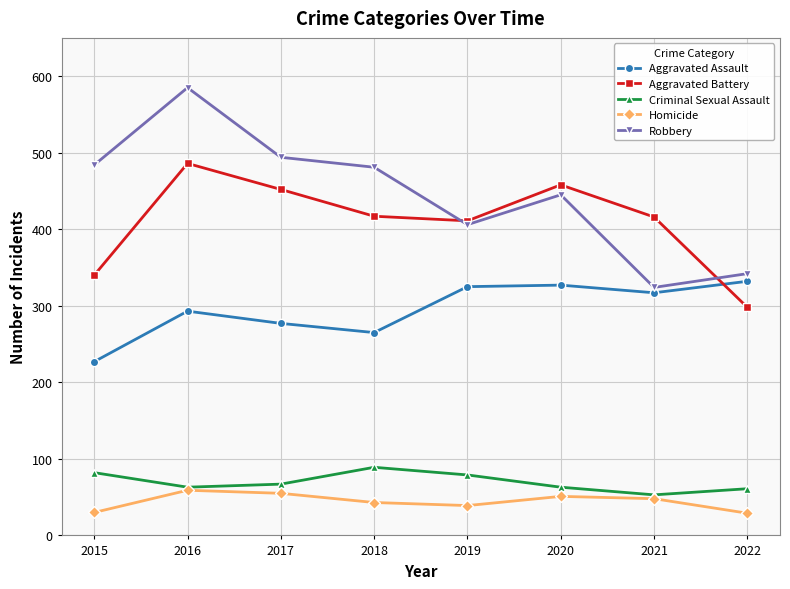

At which category does the chart reach its peak across all series?

2016